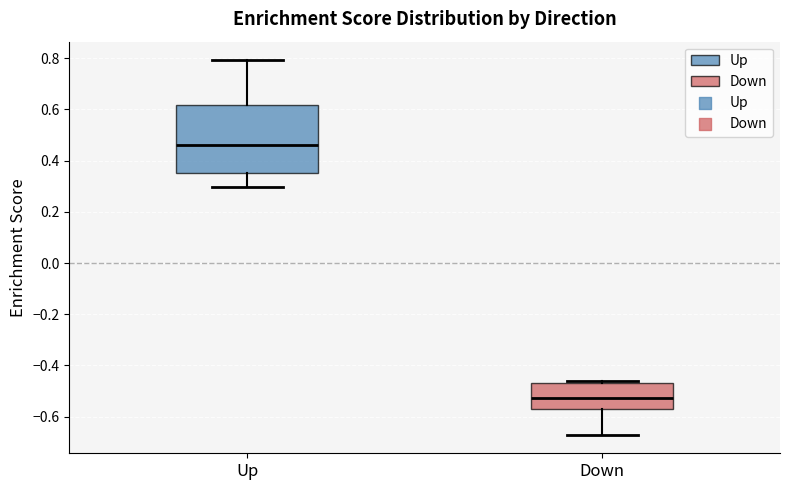

Reading left to right, read every box against the y-axis: the position of its median line, the range the box covers, and the ends of its whiskers. The values are not printed on the chart, so give them approximately, as read against the axis.

Up: median 0.46, box 0.36 to 0.62, whiskers 0.30 to 0.80
Down: median -0.52, box -0.58 to -0.46, whiskers -0.68 to -0.46 (just above the box's upper edge)